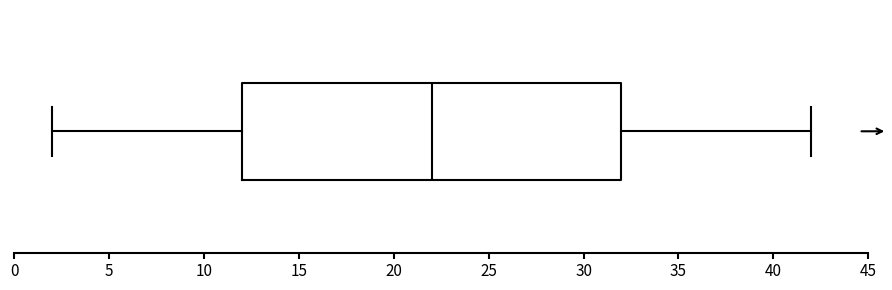

Read this box plot against the x-axis: the position of the median line, the range covered by the box, and the ends of both whiskers. The values are not printed on the chart, so give them approximately, as read against the axis.

median 22, box 12 to 32, whiskers 2 to 42